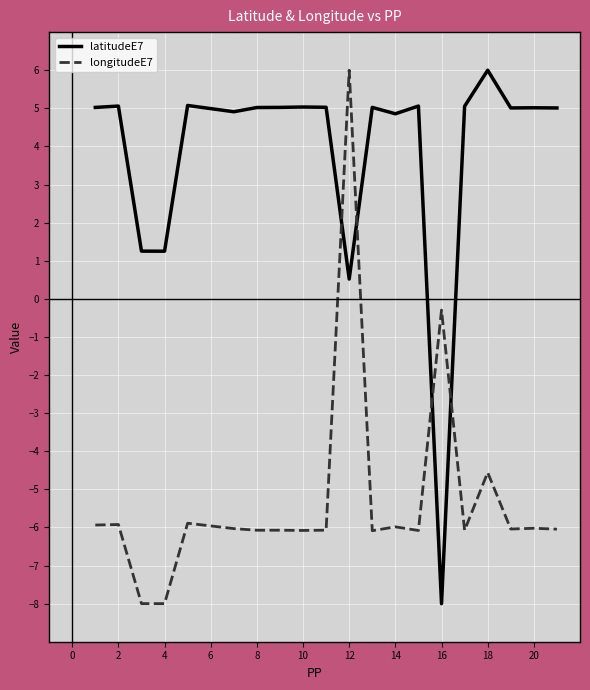

What are all the series names shown in the legend?

latitudeE7, longitudeE7